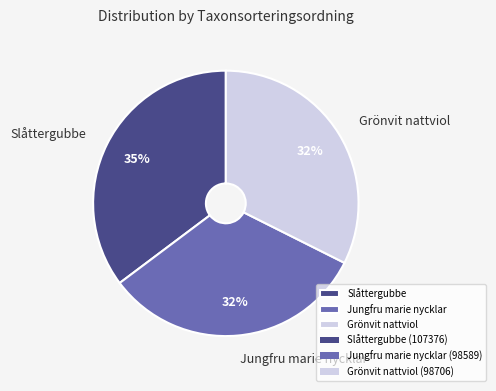

Approximately how many times larger is the value at Jungfru marie nycklar compared to Grönvit nattviol?

1.0